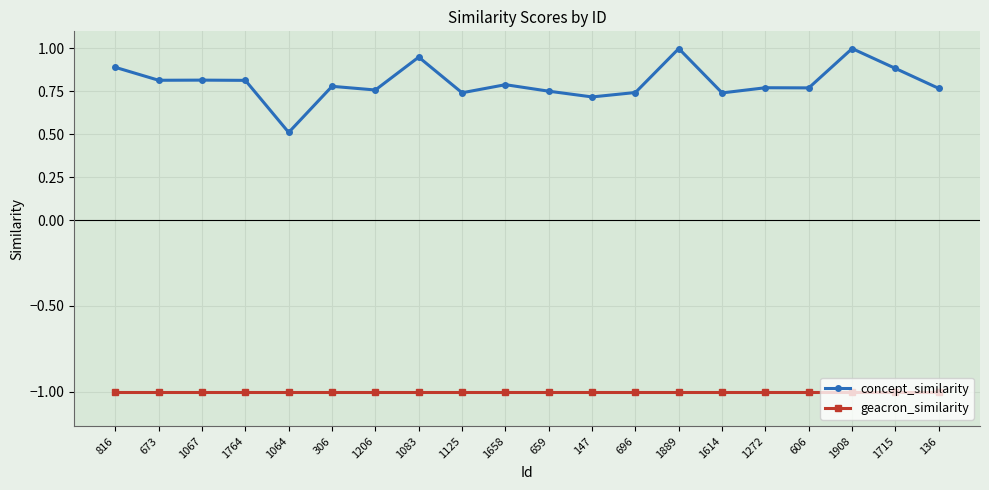

List the series in order of their peak value, lowest first.

geacron_similarity, concept_similarity